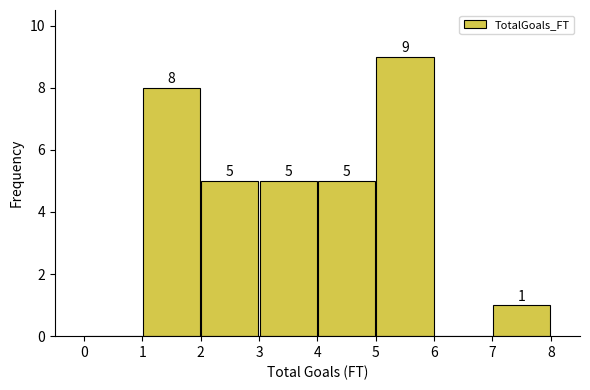

Which range on the x-axis has the tallest bar?

5 to 6